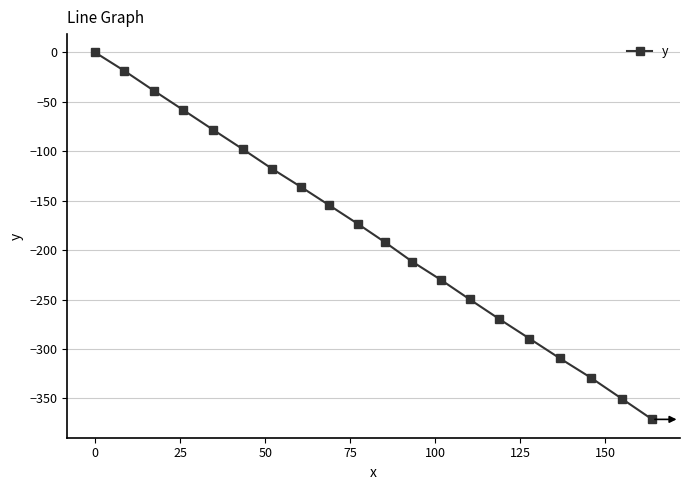

True or false: there are more than 0 points higher than both neighbors.

False